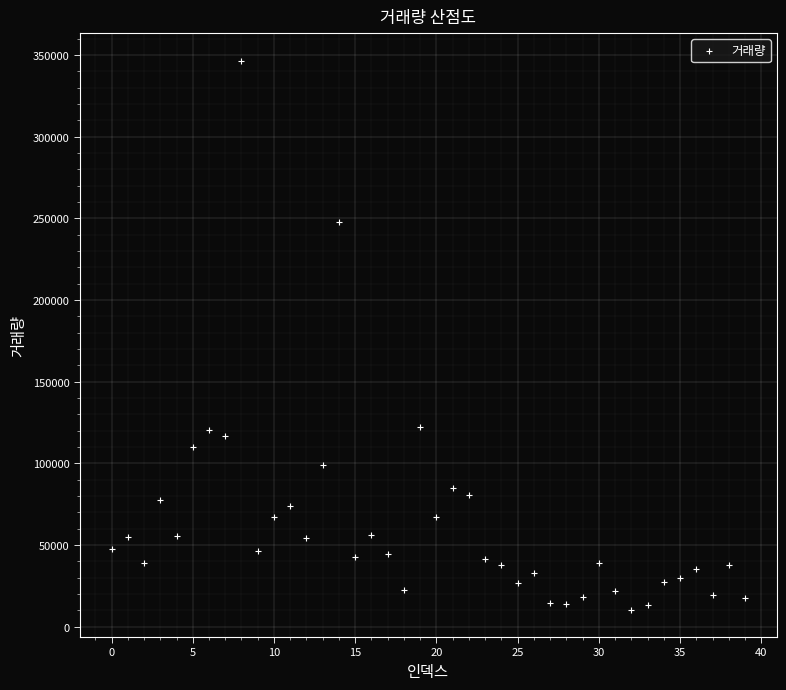

What is the range of Y values (max minus min)?

336147